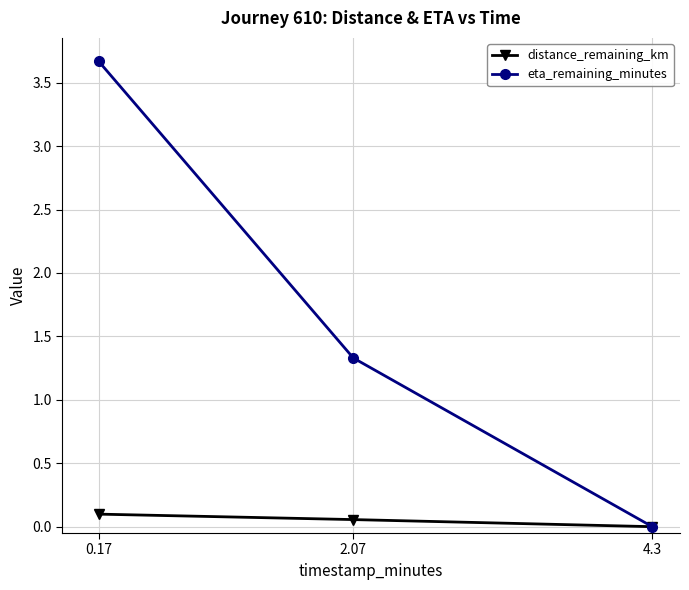

What is the difference between the eta_remaining_minutes values at 0.17 and 2.07?

2.3